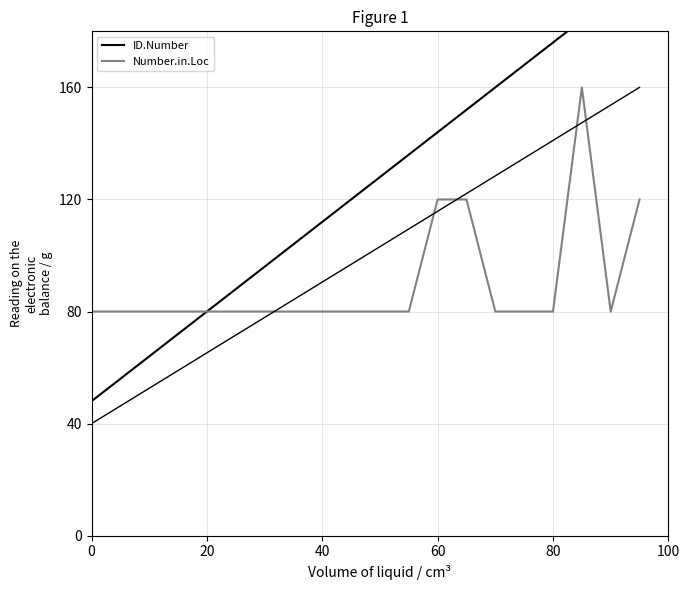

Rank the series by their average value, from lowest to highest.

Number.in.Loc, ID.Number